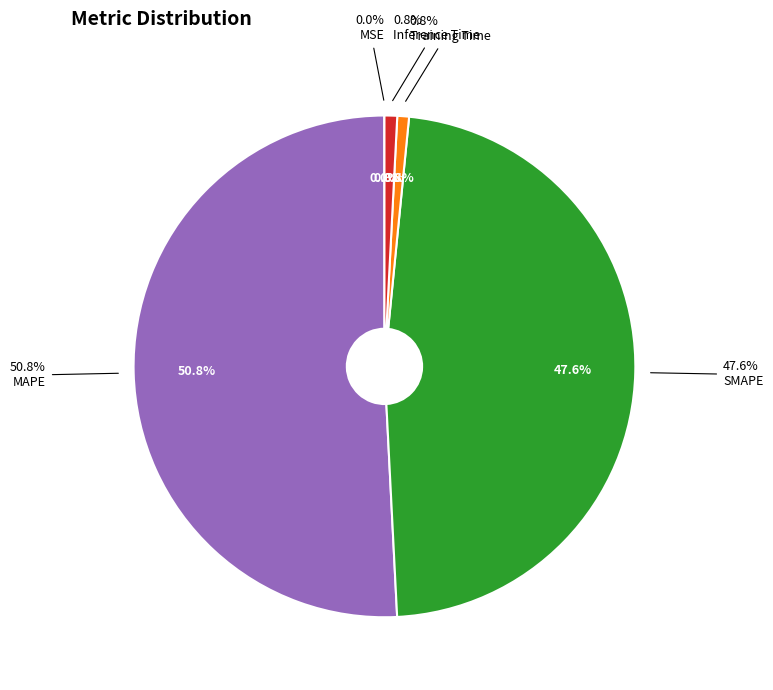

What is the smallest slice in the pie chart?

MSE